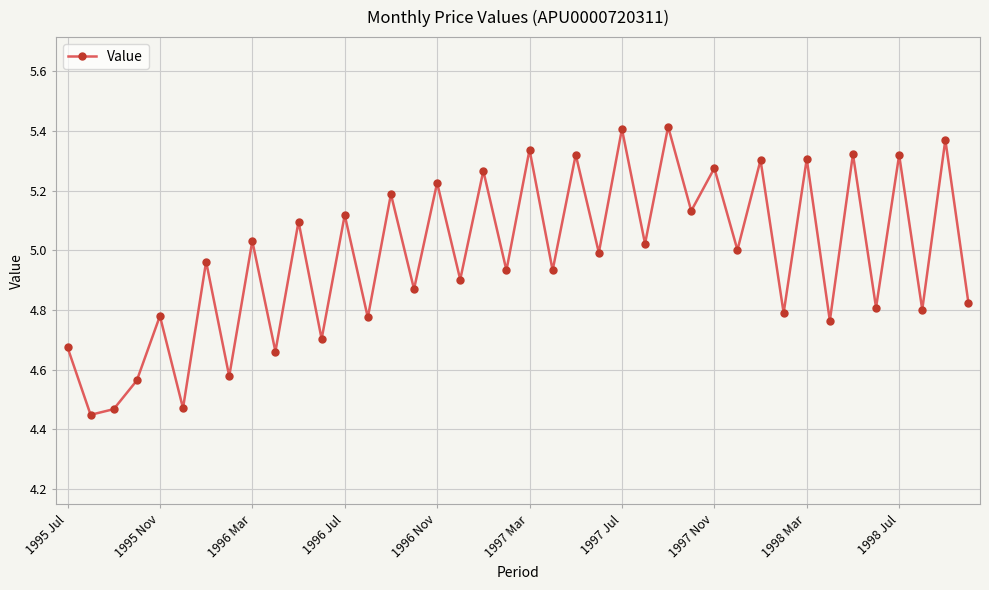

What is the difference between the maximum and second lowest values?

0.9